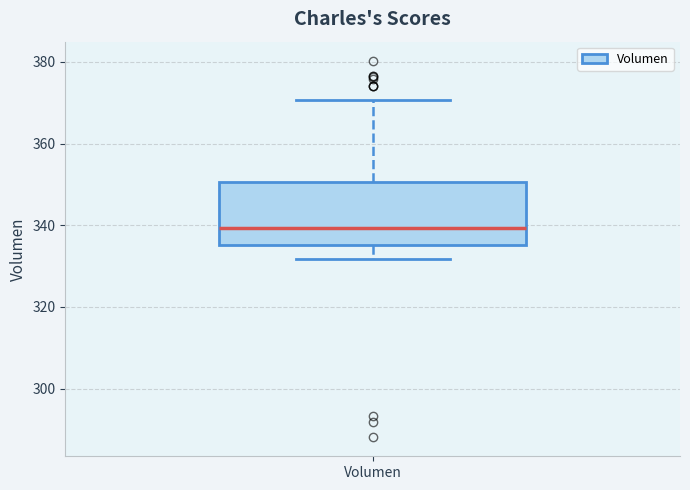

Transcribe this box plot: give where the median line is, the range the box spans, and where the two whiskers end, as read against the y-axis. The values are not printed on the chart, so give them approximately, as read against the axis.

median 340, box 336 to 350, whiskers 332 to 370